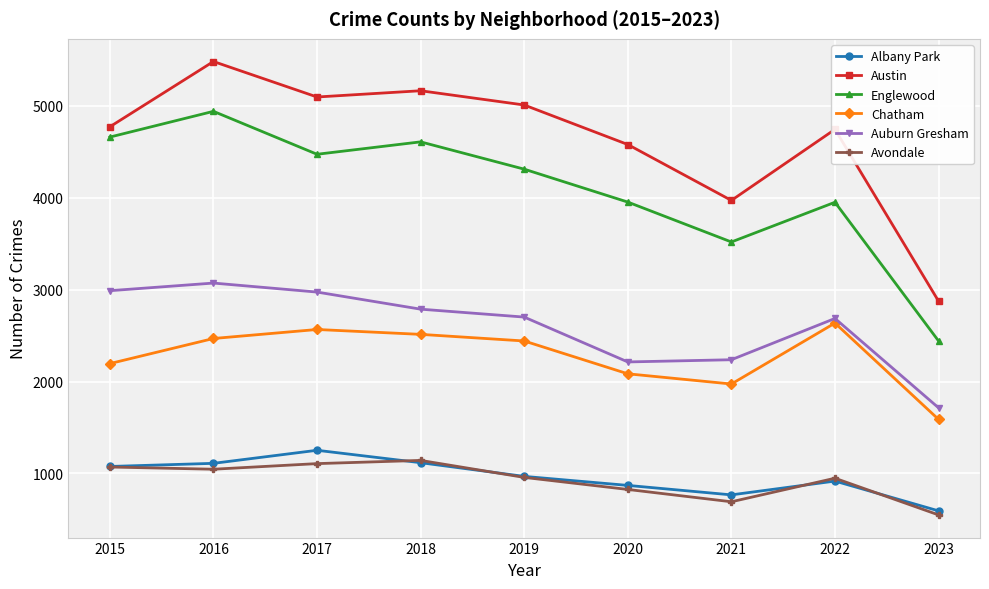

Between 2020 and 2021, which series saw the biggest shift?

Austin